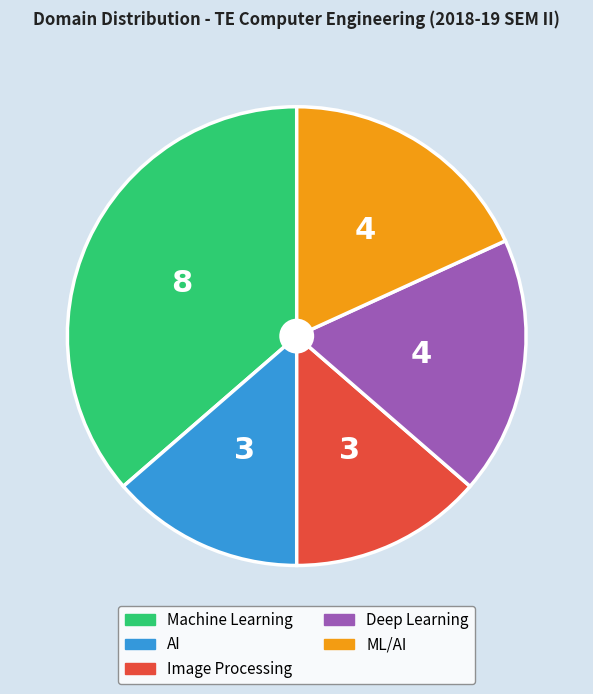

Does AI account for over 50% of the chart?

No